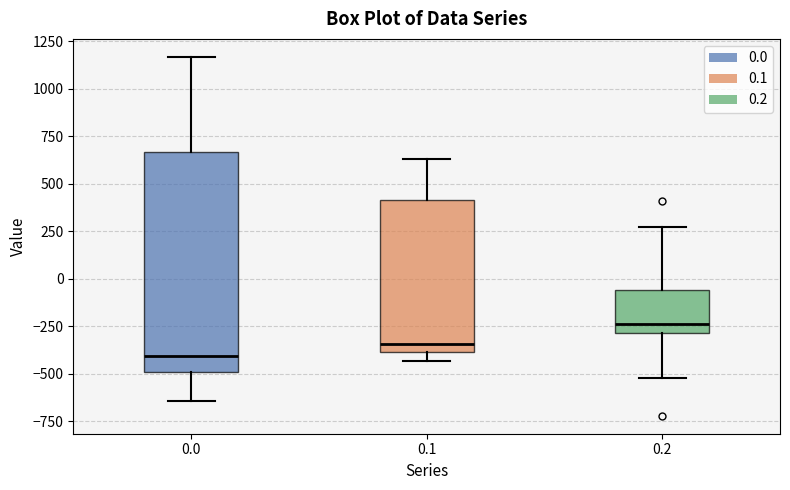

Reading left to right, transcribe this box plot: for each box, give where its median line is, the range the box spans, and where its two whiskers end, as read against the y-axis. The values are not printed on the chart, so give them approximately, as read against the axis.

0.0: median -400, box -500 to 650, whiskers -650 to 1150
0.1: median -350, box -400 to 400, whiskers -450 to 650
0.2: median -250, box -300 to -50, whiskers -500 to 250